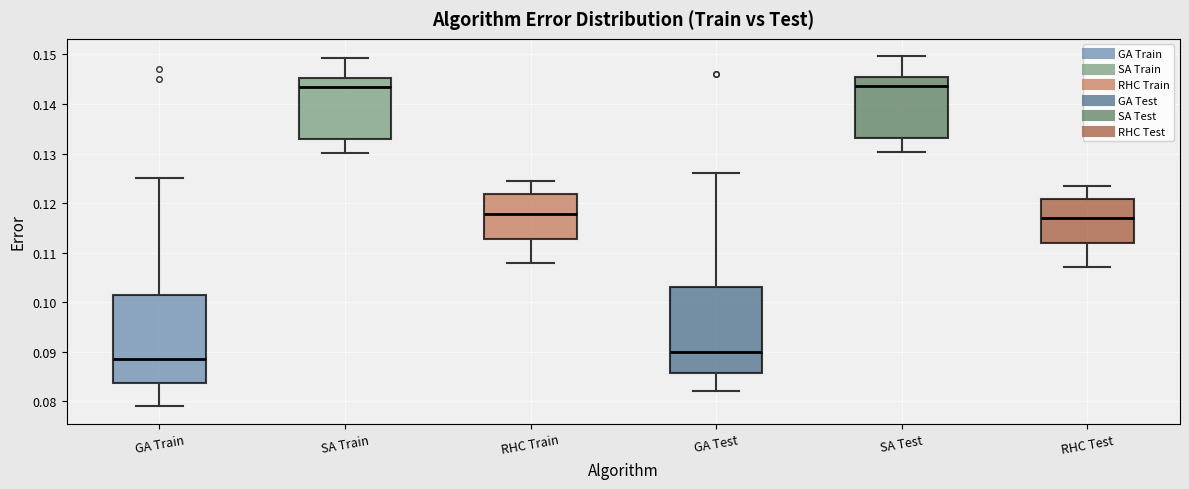

Which box has the lowest median line?

GA Train